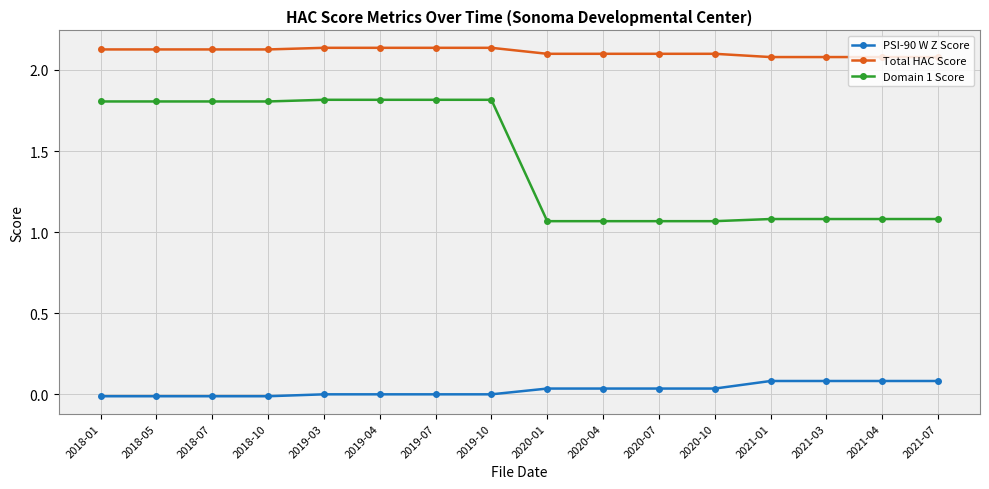

Is the value of PSI-90 W Z Score at 2020-10 greater than the value of Domain 1 Score at 2019-07?

No